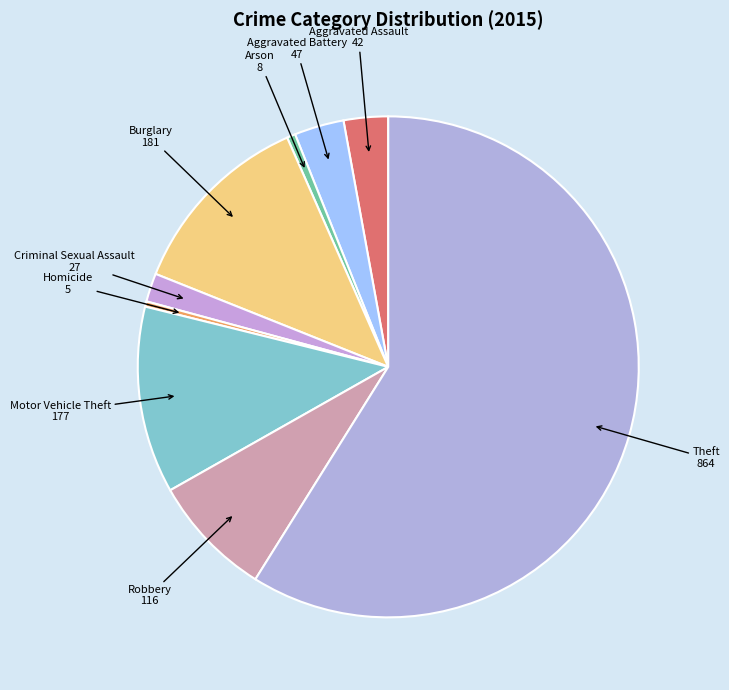

Does any single category account for the majority?

Yes